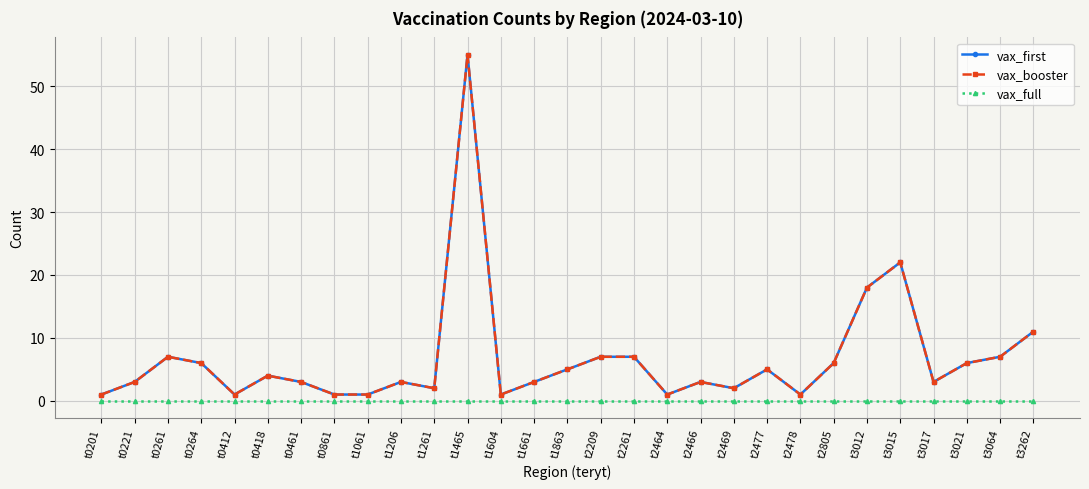

How many lines are shown in the chart?

3